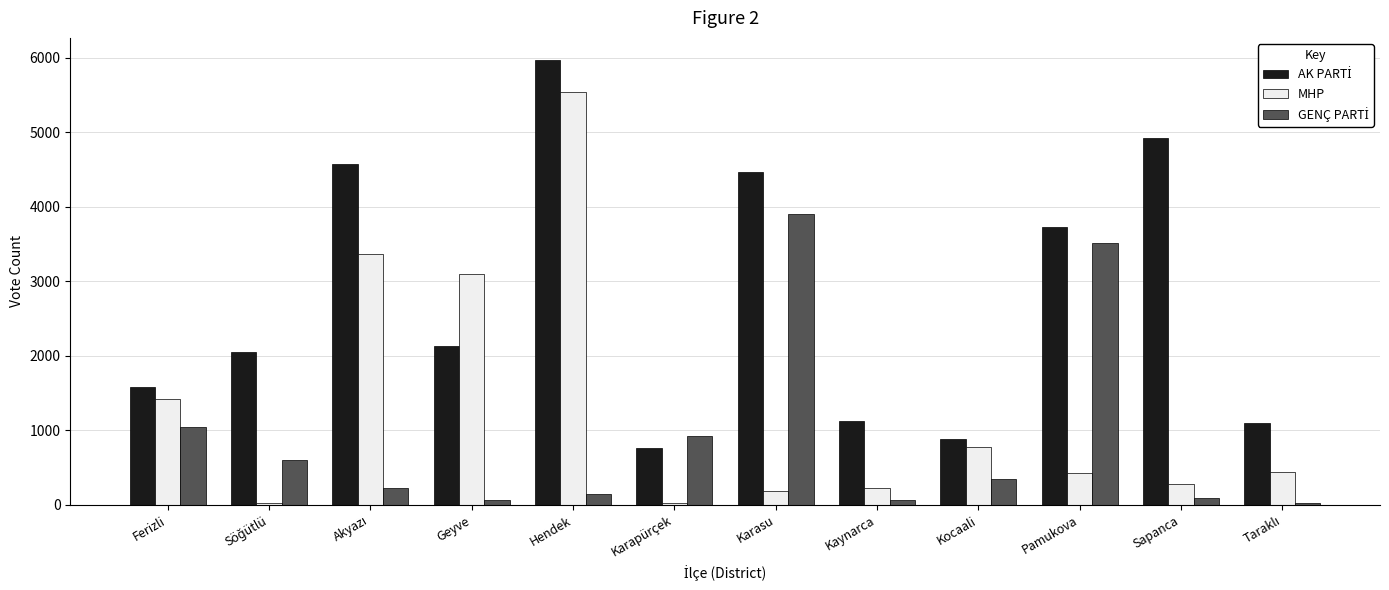

Which series has the largest range (max minus min)?

MHP